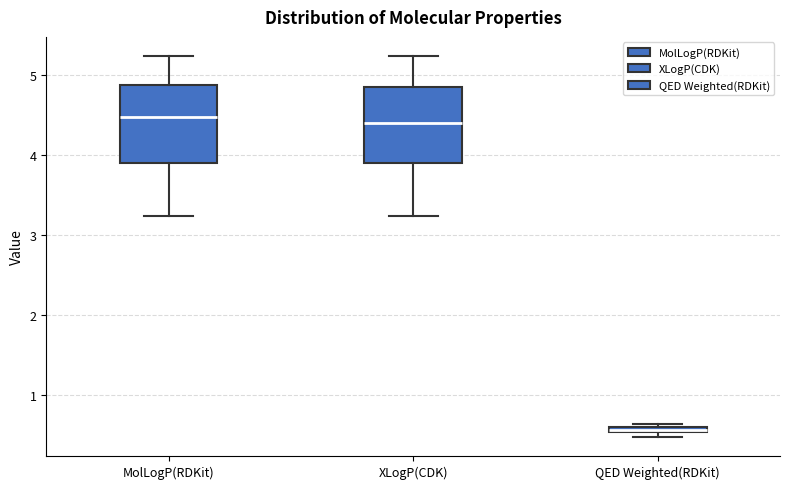

Where is the upper edge of the box for XLogP(CDK) on the y-axis? The values are not printed on the chart, so give them approximately, as read against the axis.

4.8